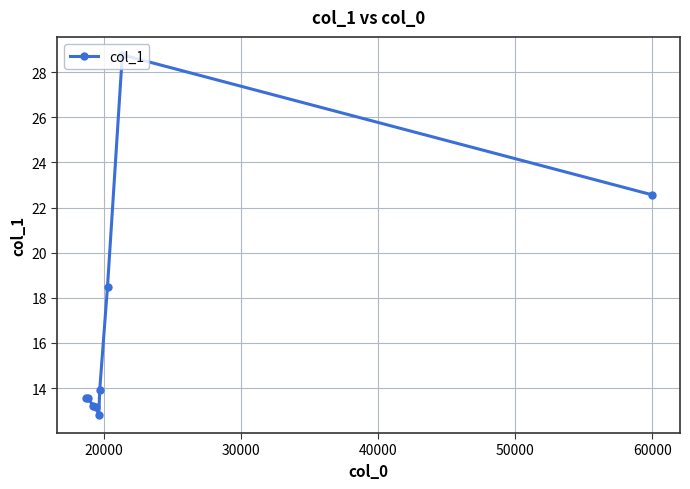

What is the difference between the maximum and minimum values?

16.0